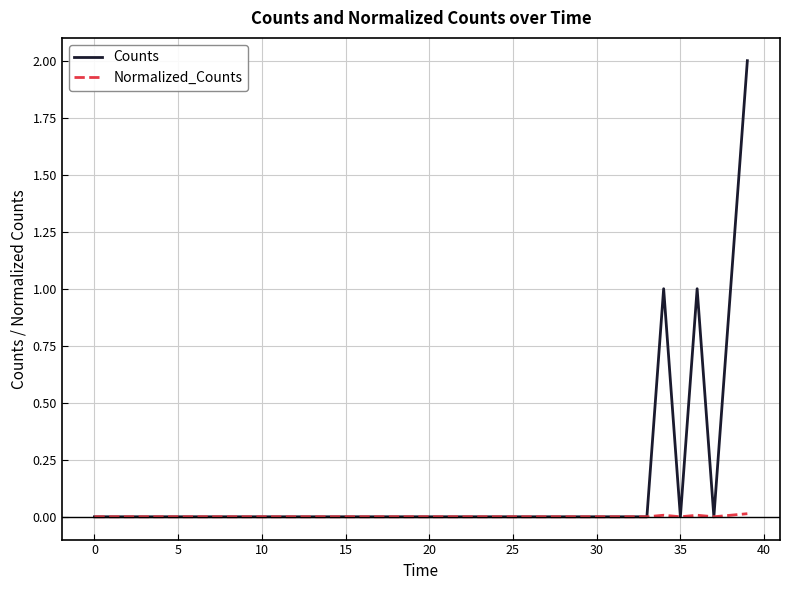

List the series in order of their overall mean, highest first.

Counts, Normalized_Counts